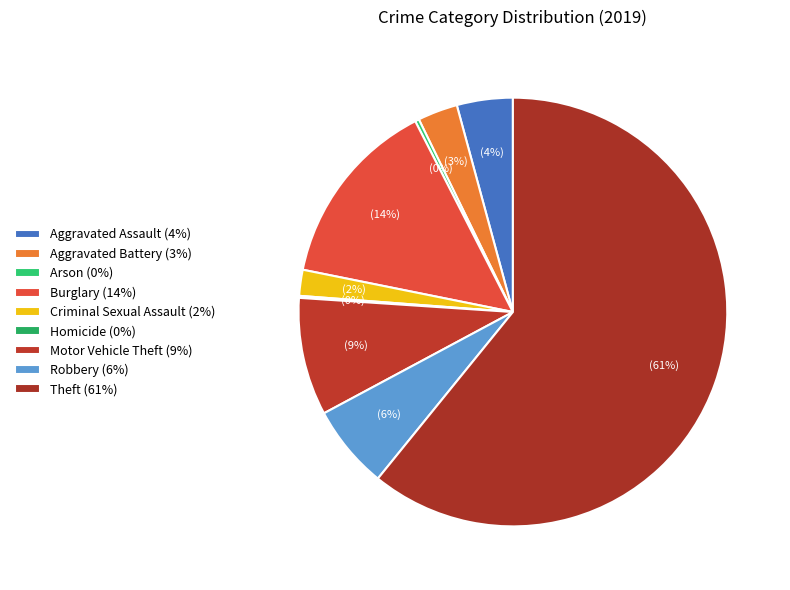

To the nearest percent, what portion does Motor Vehicle Theft represent?

9%